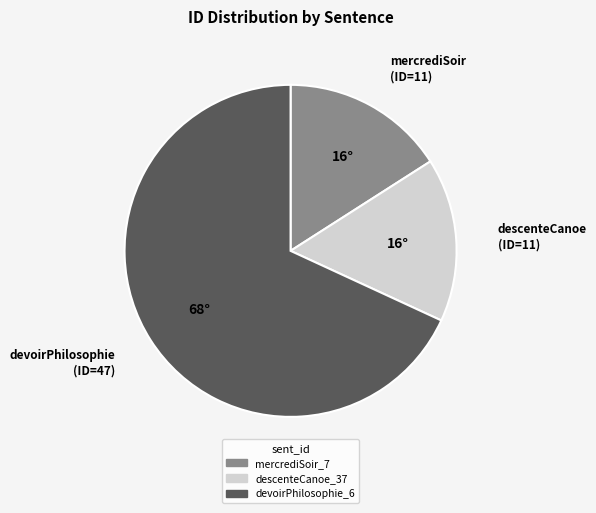

Does any single category account for the majority?

Yes